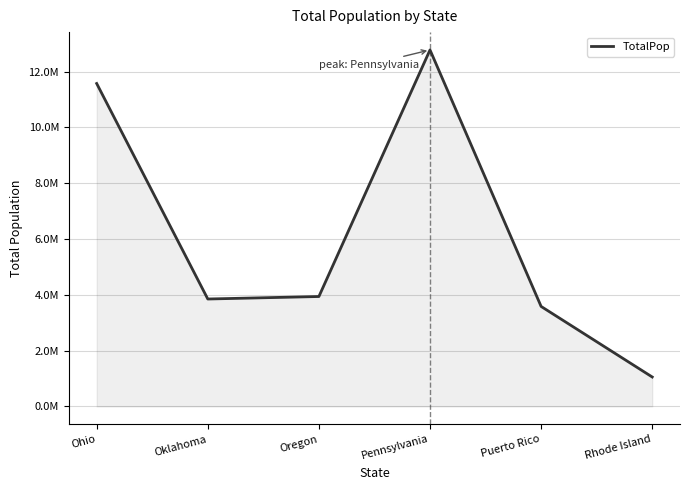

Does the chart display data point markers on the line(s)?

No